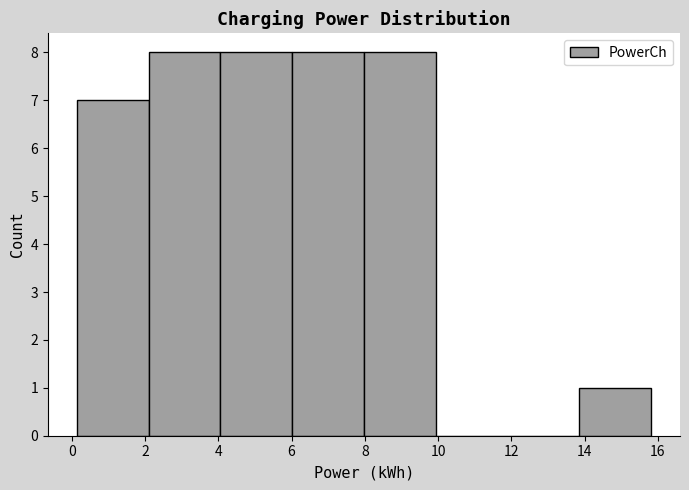

Reading left to right, transcribe this chart: for each bar, give the range it covers on the x-axis and its height. Neither the bar edges nor the heights are printed on the chart, so give them approximately, as read against the axes.

0.2 to 2.0: 7
2.0 to 4.0: 8
4.0 to 6.0: 8
6.0 to 8.0: 8
8.0 to 10.0: 8
10.0 to 11.8: 0
11.8 to 13.8: 0
13.8 to 15.8: 1